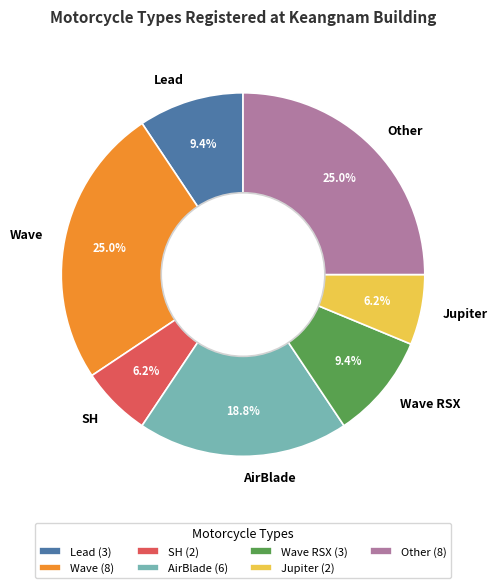

True or false: Lead accounts for 9% of the total.

True